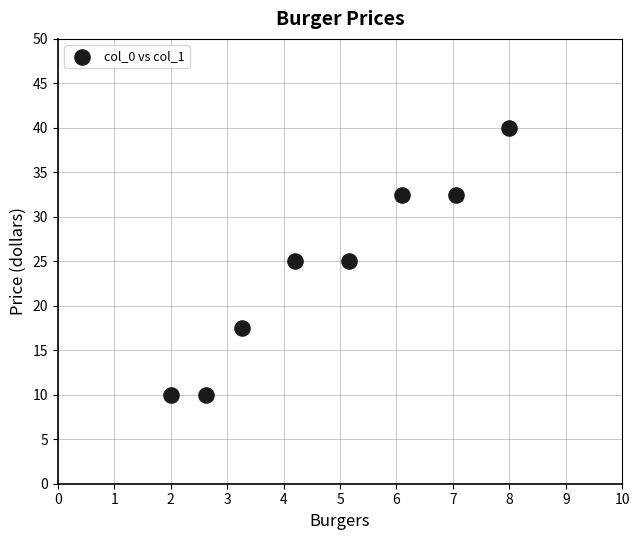

What is the range of X values (max minus min)?

6.0